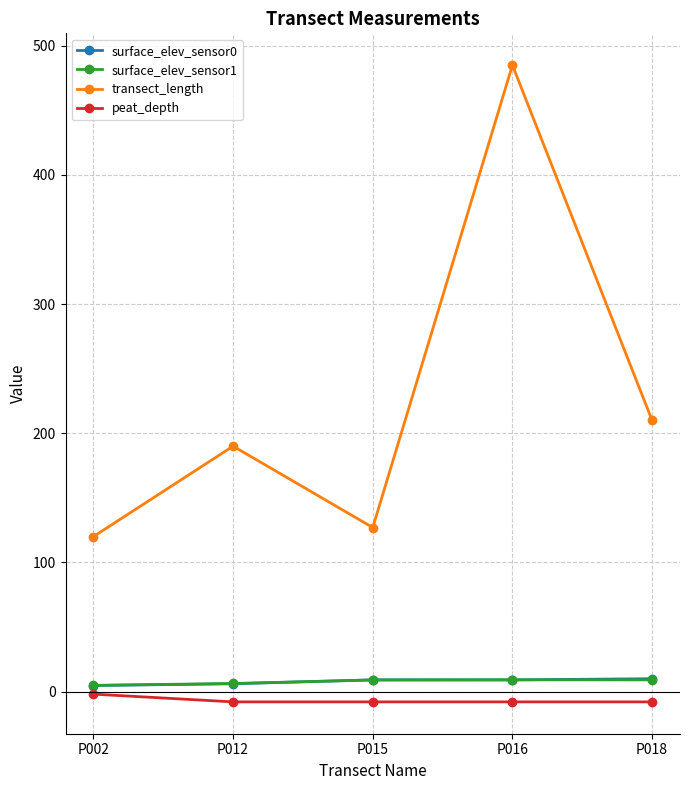

At how many categories does at least one series exceed 330?

1